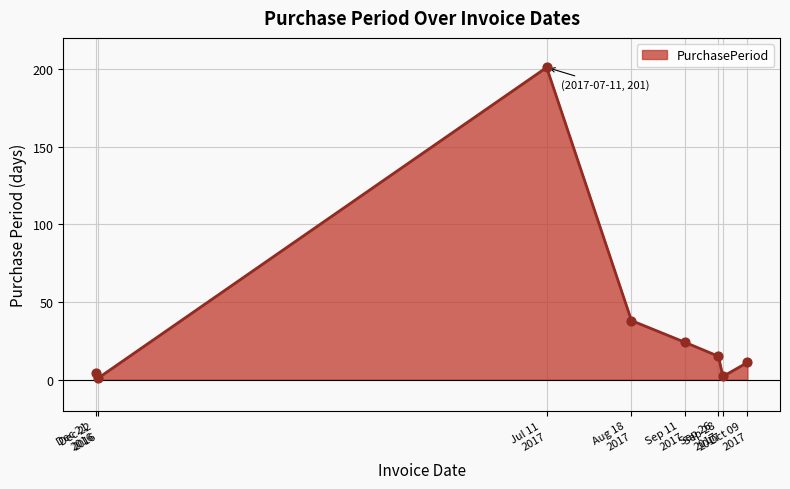

What is the average value?

37